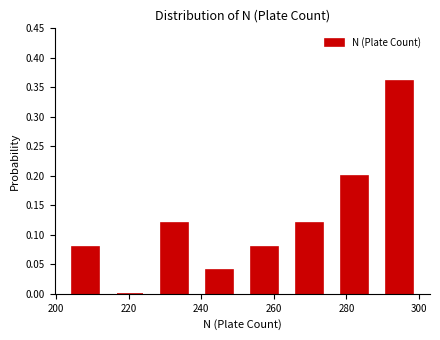

How tall is the bar that spans 226 to 238 on the x-axis? Neither the bar edges nor the heights are printed on the chart, so give them approximately, as read against the axes.

0.12